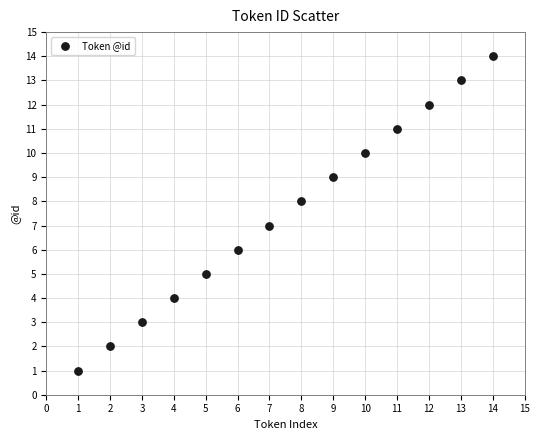

What is the range of X values (max minus min)?

13